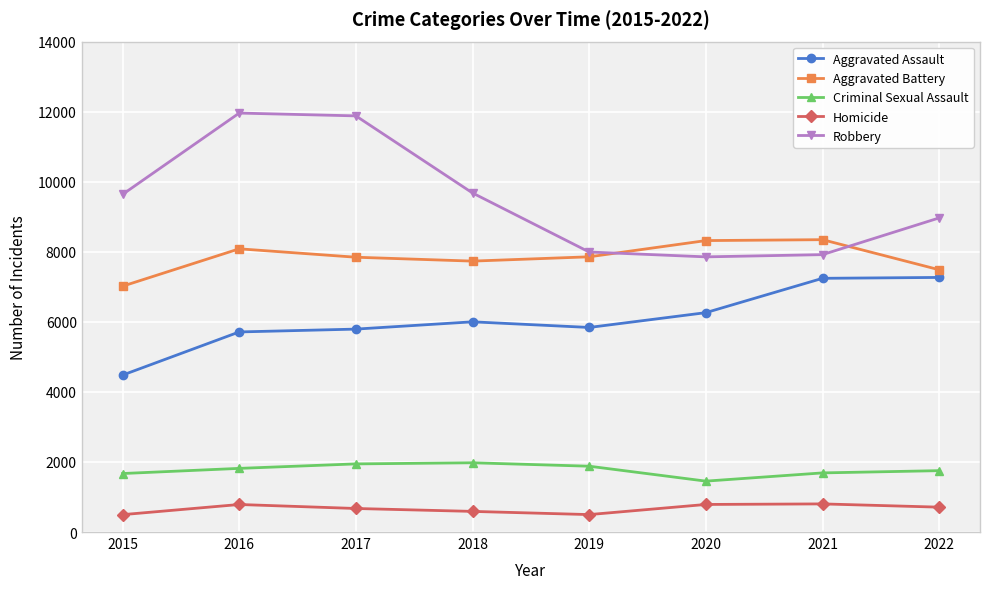

The value of Aggravated Battery at 2018 is 2263. True or false?

False